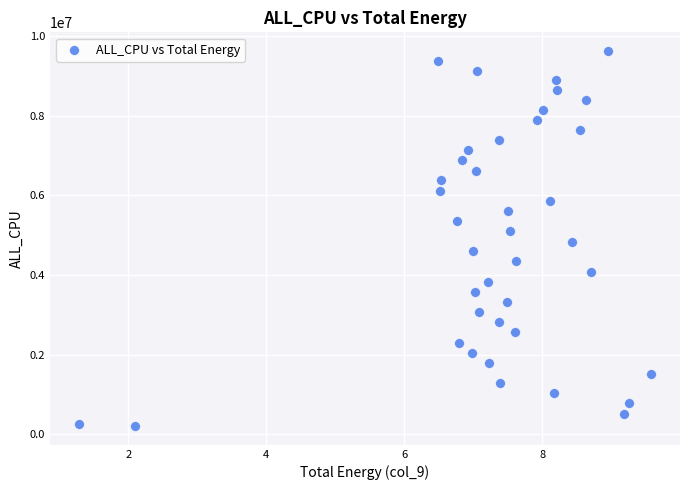

What is the range of Y values (max minus min)?

9419715